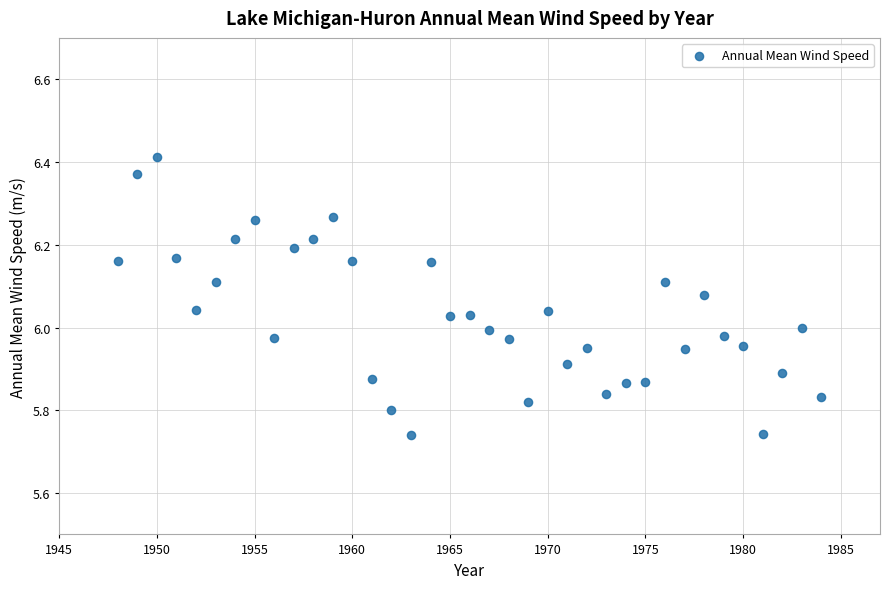

What is the range of X values (max minus min)?

36.0